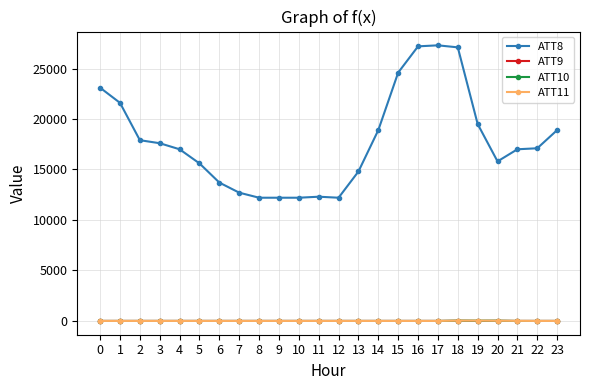

What is the total value across all series at 7?

12670.0